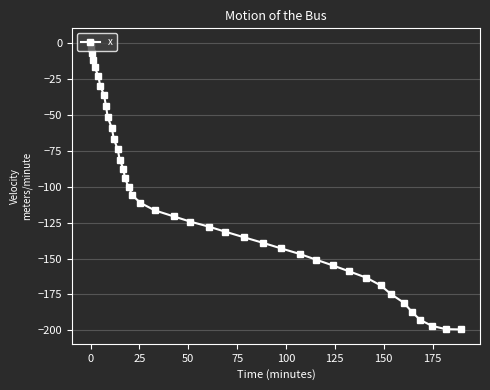

Does the chart display data point markers on the line(s)?

Yes